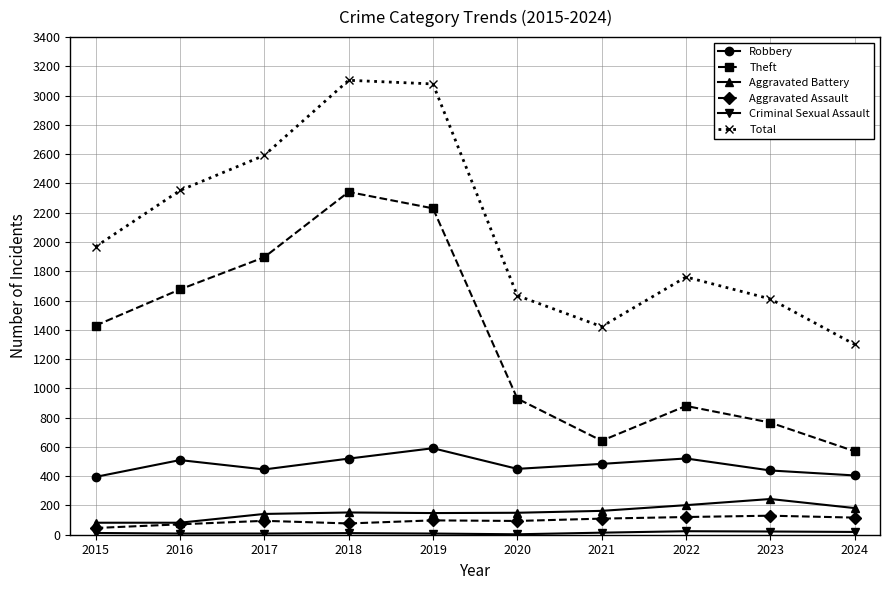

Rank the categories by Theft value from lowest to highest.

2024, 2021, 2023, 2022, 2020, 2015, 2016, 2017, 2019, 2018